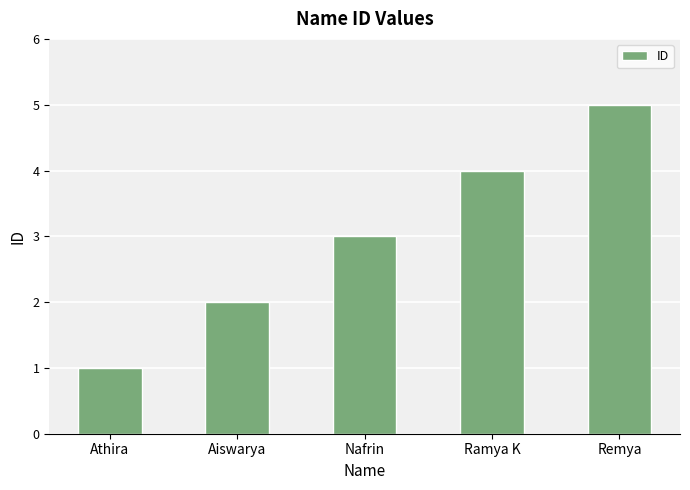

True or false: the data shows 3 at Nafrin.

True